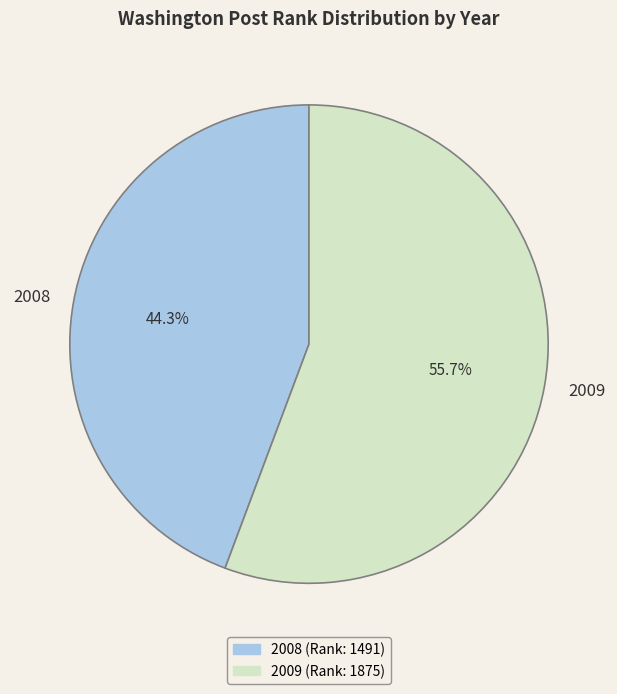

The 2009 slice represents 43% of the pie. True or false?

False